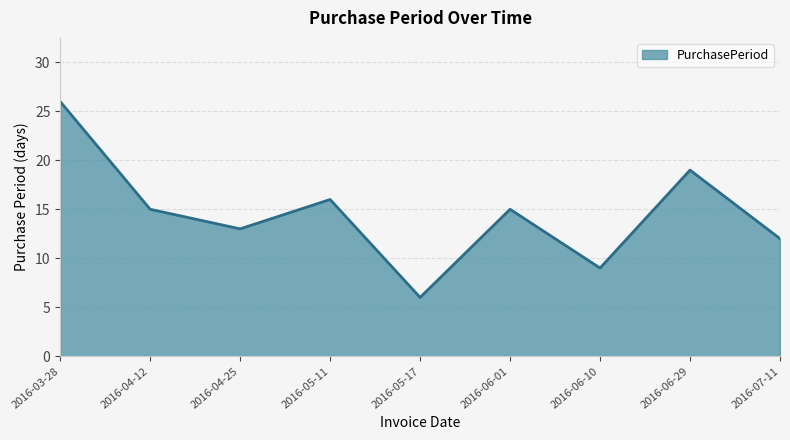

The value at 2016-04-25 is 5. True or false?

False